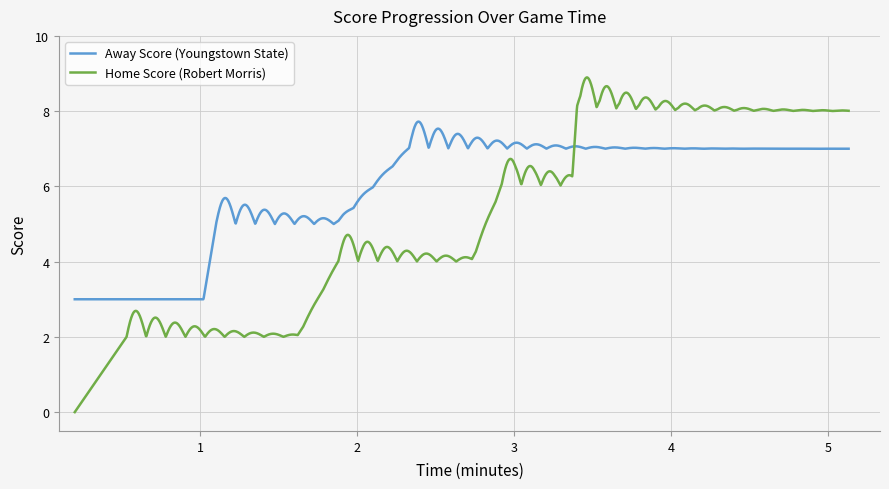

List the series in order of their peak value, highest first.

Home Score (Robert Morris), Away Score (Youngstown State)